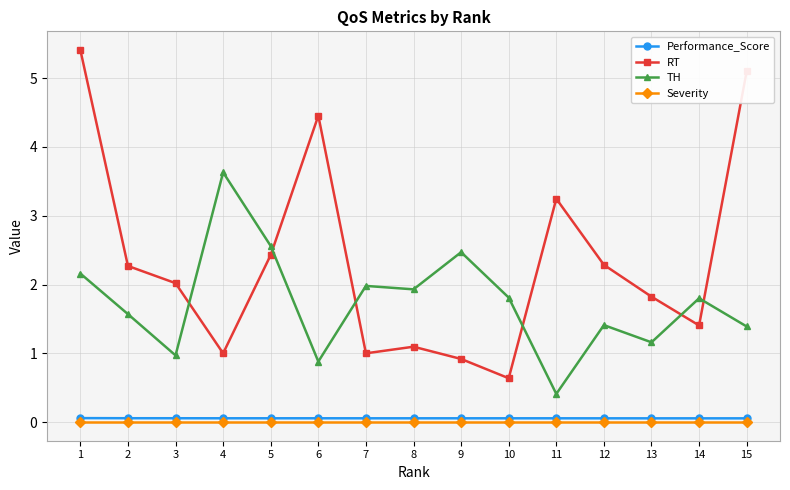

Where is the first local minimum for TH?

3